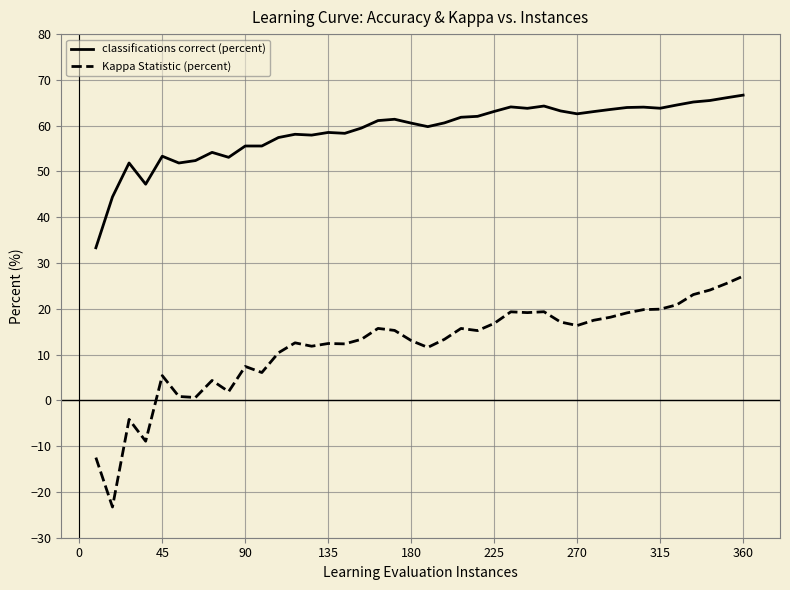

What is the sum of all Kappa Statistic (percent) values?

474.0